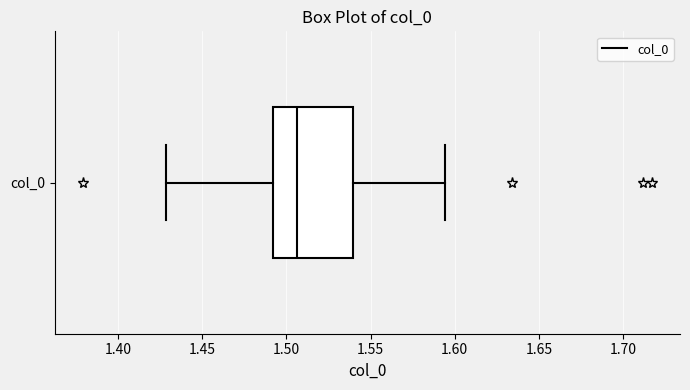

Transcribe this box plot: give where the median line is, the range the box spans, and where the two whiskers end, as read against the x-axis. The values are not printed on the chart, so give them approximately, as read against the axis.

median 1.505, box 1.490 to 1.540, whiskers 1.430 to 1.595